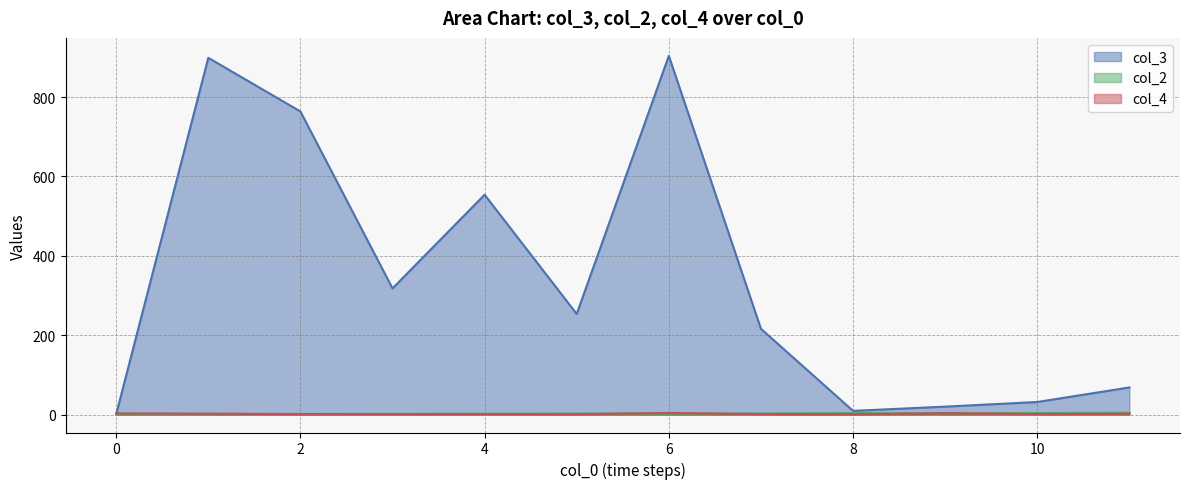

How many interior local peaks does the col_3 series have?

3